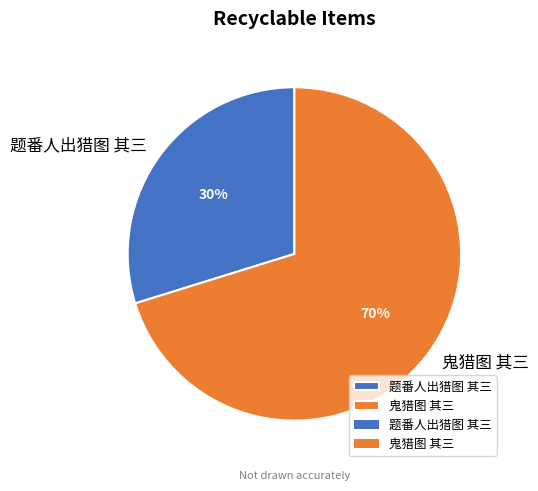

How many slices are in this pie chart?

2